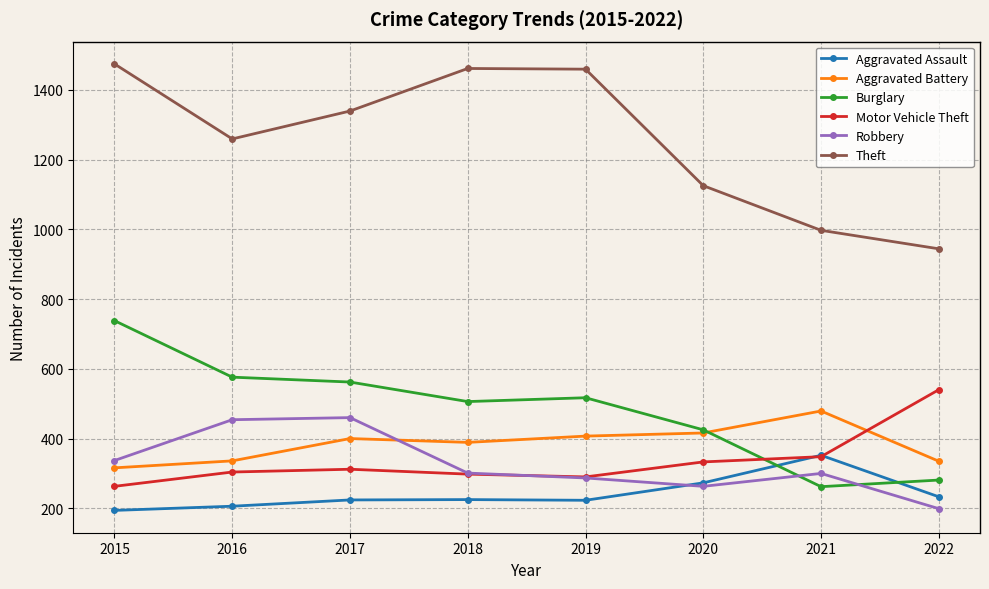

How many interior local peaks does the Theft series have?

1